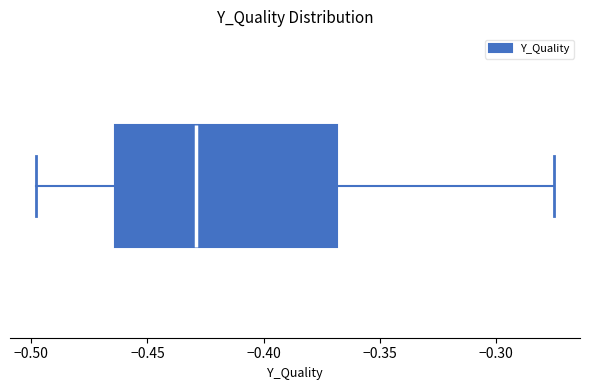

Transcribe this box plot: give where the median line is, the range the box spans, and where the two whiskers end, as read against the x-axis. The values are not printed on the chart, so give them approximately, as read against the axis.

median -0.430, box -0.465 to -0.370, whiskers -0.500 to -0.275